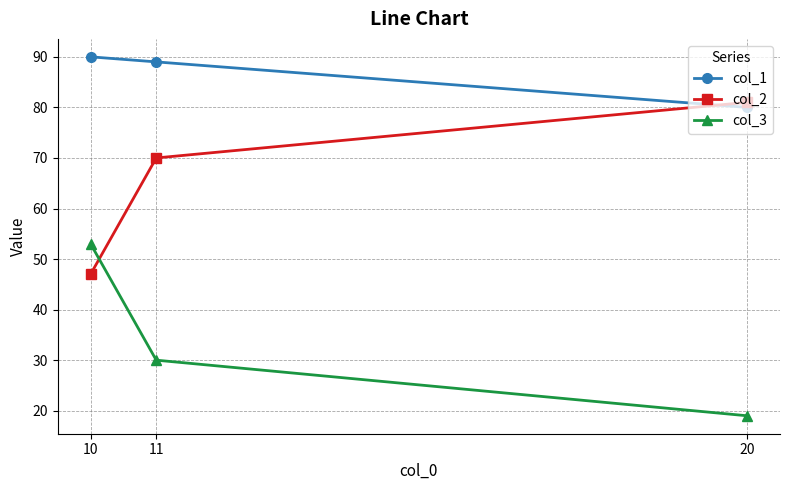

How many lines are shown in the chart?

3